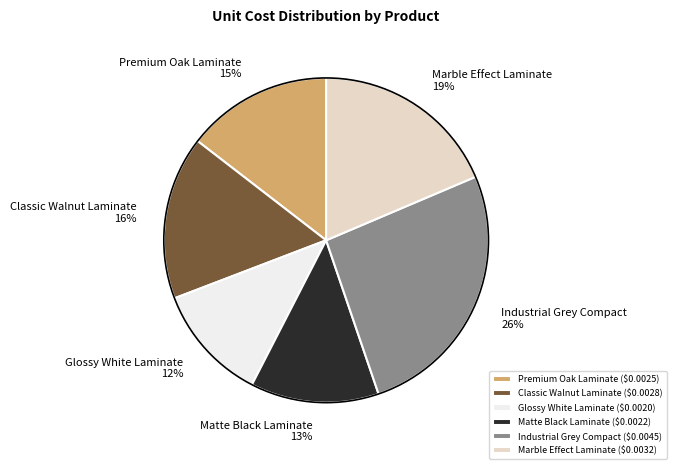

Combined, do Glossy White Laminate and Classic Walnut Laminate account for over 50%?

No